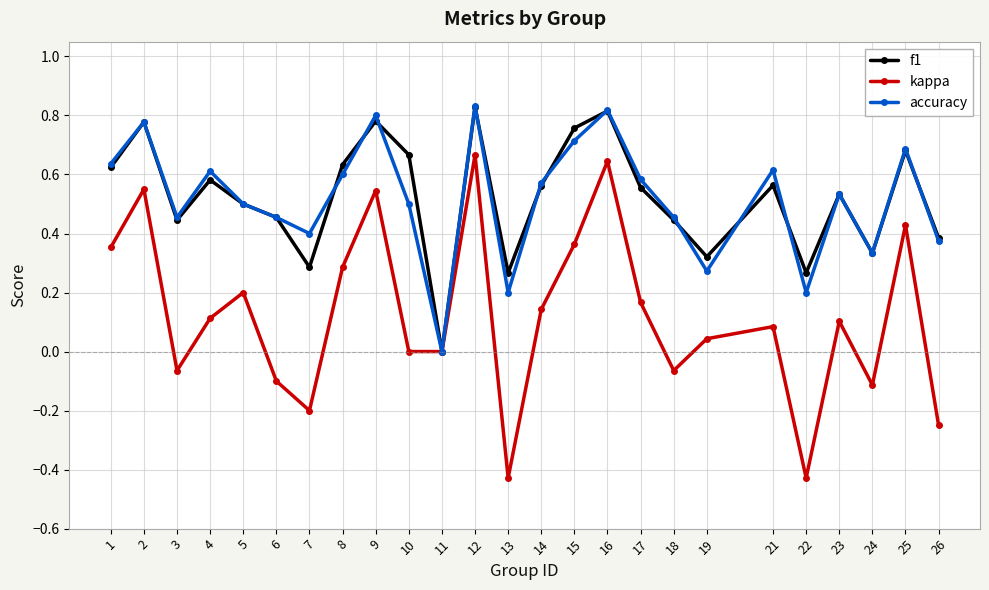

How many lines are shown in the chart?

3